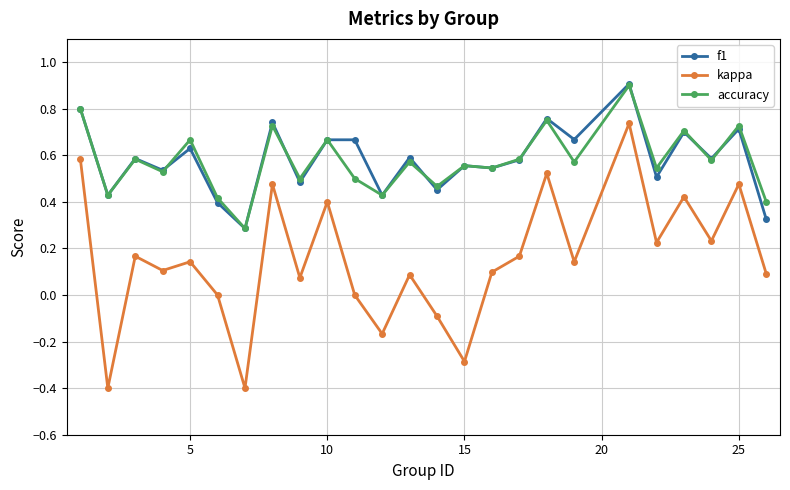

Which series has the widest spread of values?

kappa